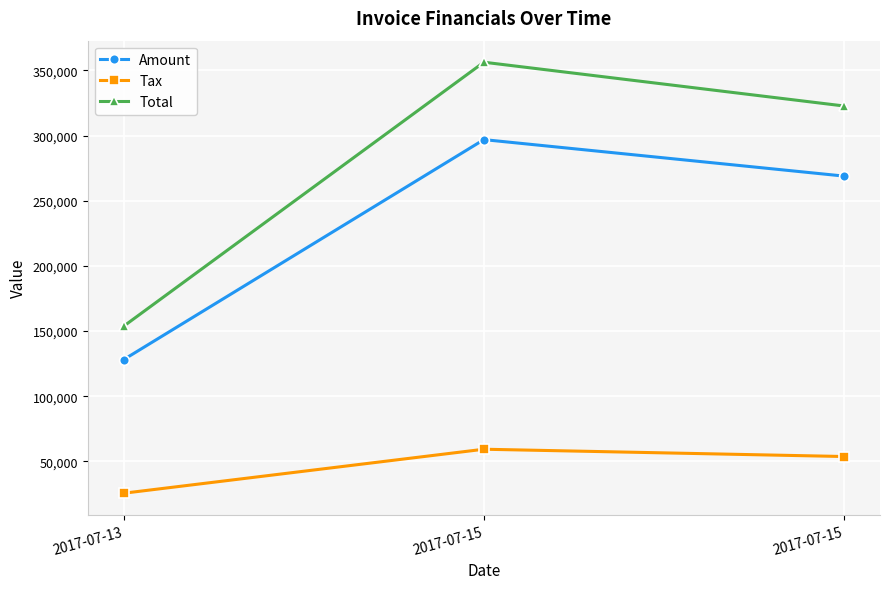

What are all the series names shown in the legend?

Amount, Tax, Total